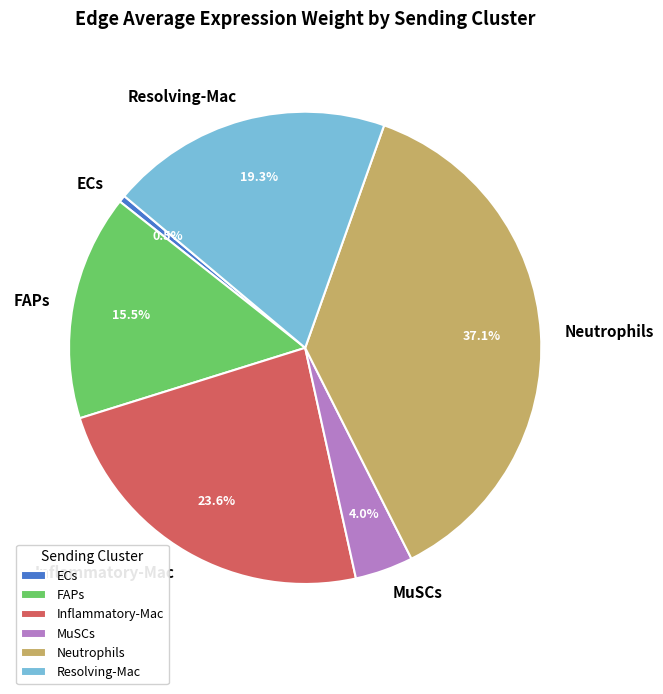

How many segments does this pie chart have?

6